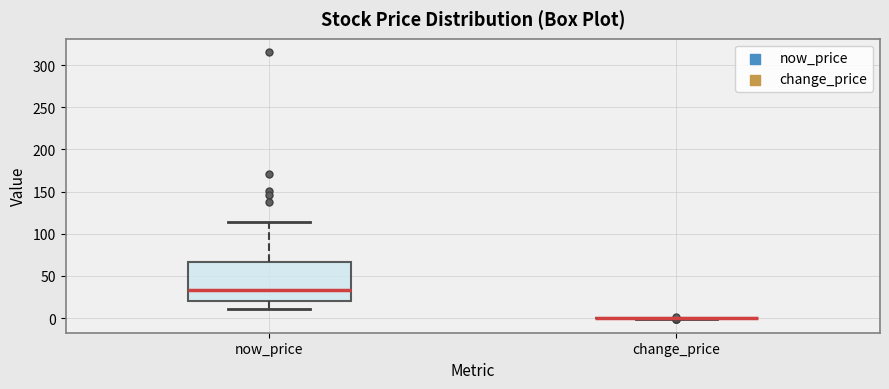

Reading left to right, transcribe this box plot: for each box, give where its median line is, the range the box spans, and where its two whiskers end, as read against the y-axis. The values are not printed on the chart, so give them approximately, as read against the axis.

now_price: median 35, box 20 to 65, whiskers 10 to 115
change_price: box collapsed to a line at 0, whiskers 0 to 0